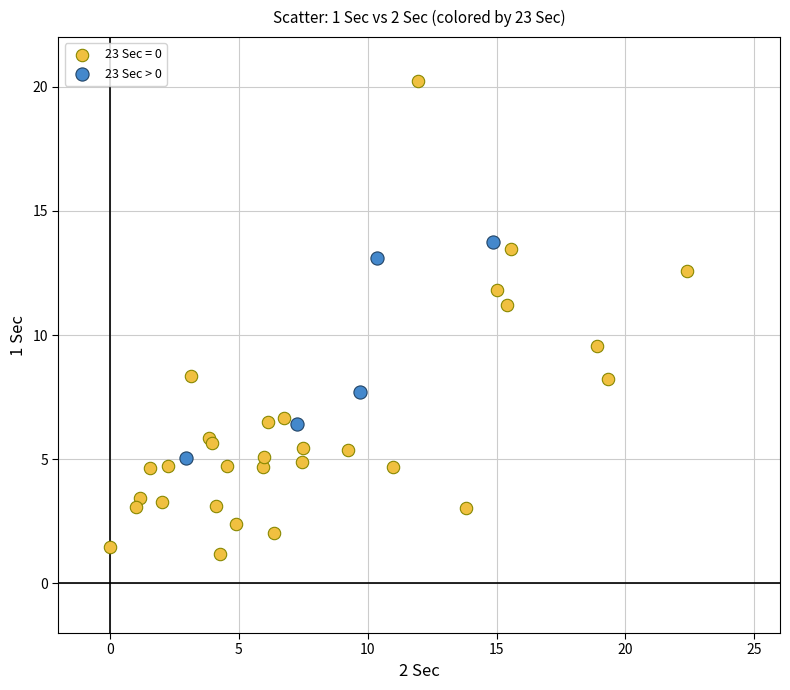

Which series has the widest spread of Y values?

23 Sec = 0